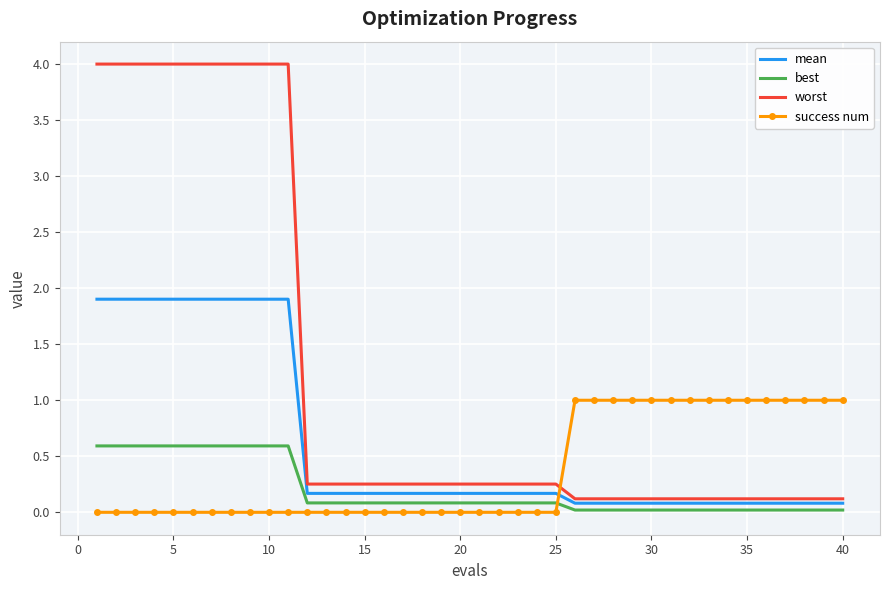

What is the average value of the mean series?

0.6